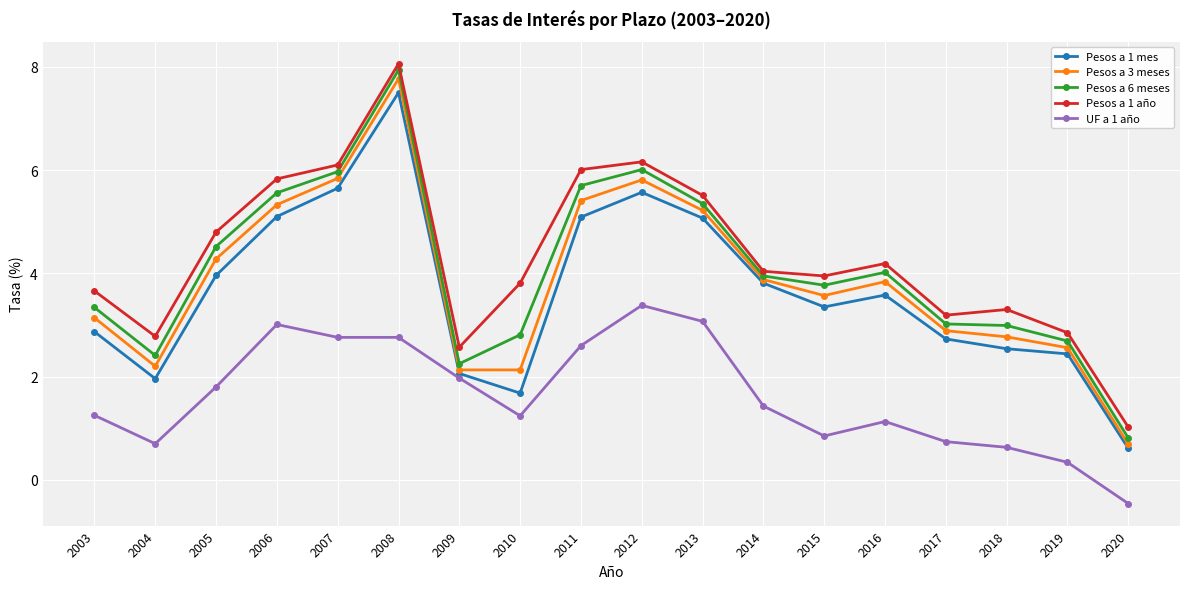

What is the minimum value shown in the chart?

-0.5